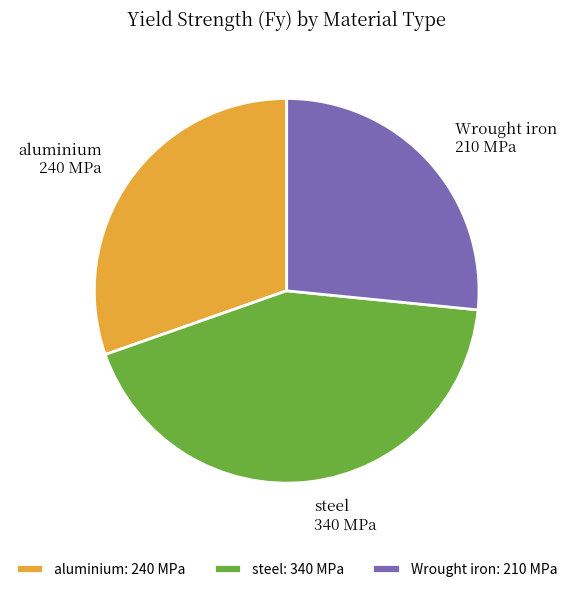

Is the sum of steel and aluminium greater than half?

Yes